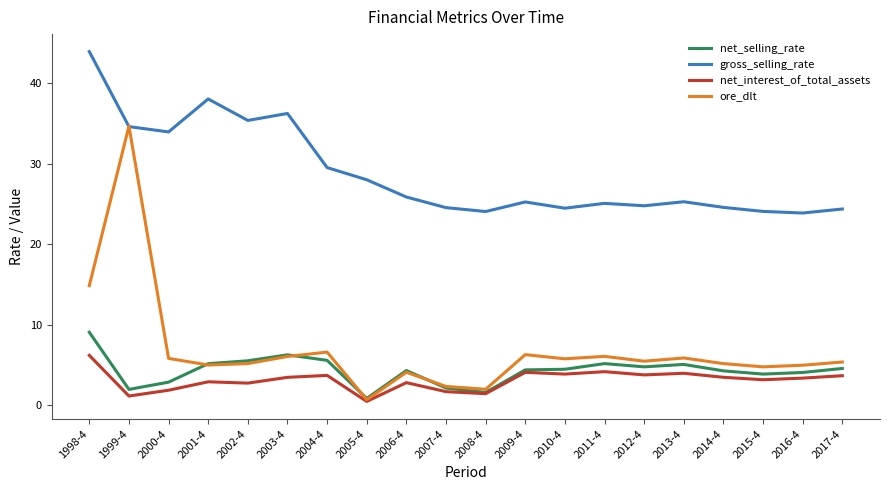

True or false: ore_dlt has a value of 6.1 at 2011-4.

True